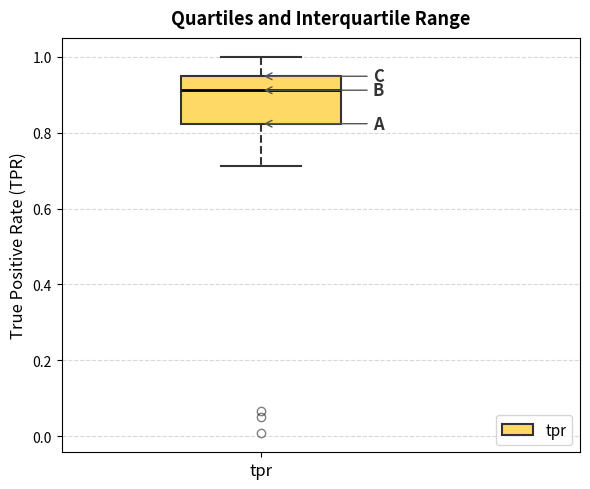

Read this box plot against the y-axis: the position of the median line, the range covered by the box, and the ends of both whiskers. The values are not printed on the chart, so give them approximately, as read against the axis.

median 0.92, box 0.82 to 0.94, whiskers 0.72 to 1.00